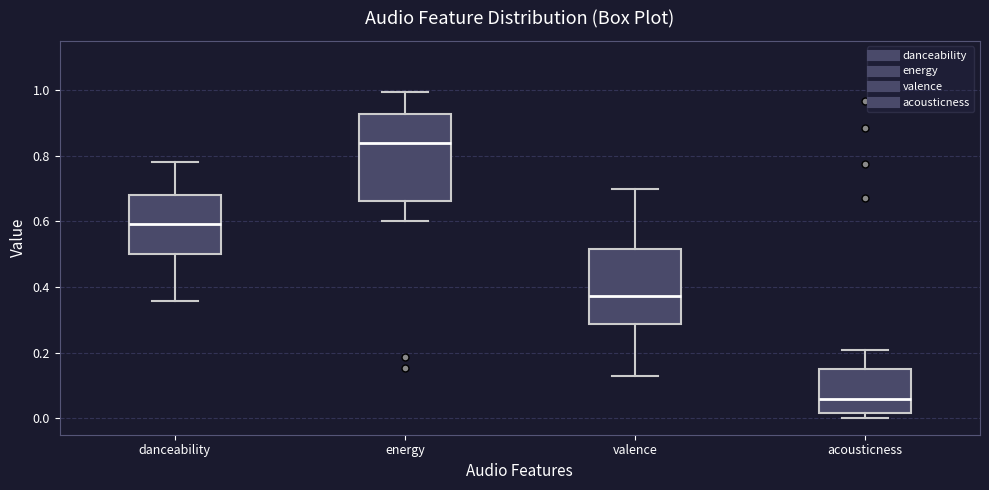

Reading left to right, read every box against the y-axis: the position of its median line, the range the box covers, and the ends of its whiskers. The values are not printed on the chart, so give them approximately, as read against the axis.

danceability: median 0.60, box 0.50 to 0.68, whiskers 0.36 to 0.78
energy: median 0.84, box 0.66 to 0.92, whiskers 0.60 to 1.00
valence: median 0.38, box 0.28 to 0.52, whiskers 0.12 to 0.70
acousticness: median 0.06, box 0.02 to 0.16, whiskers 0.00 to 0.20